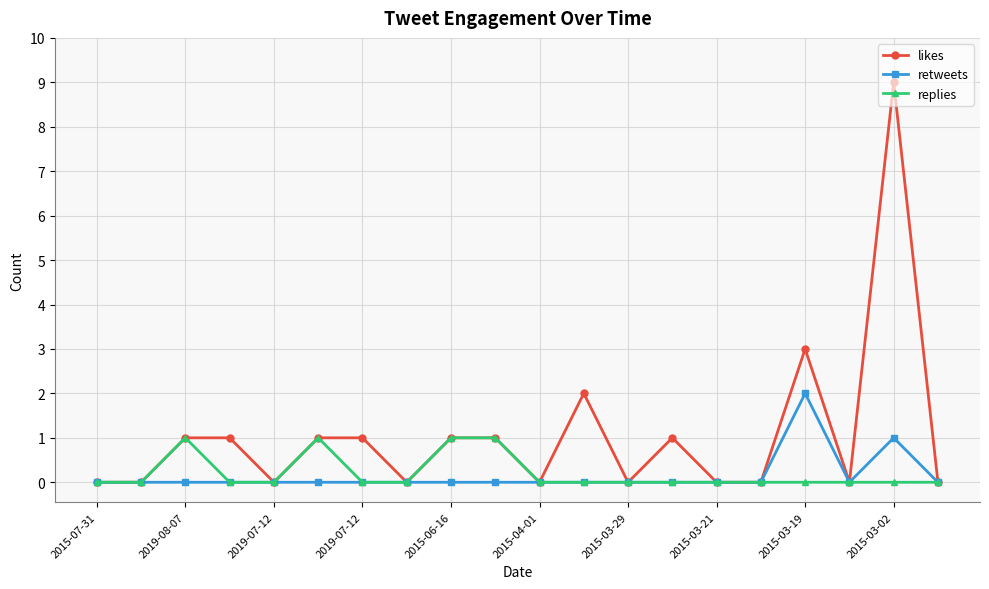

Which series has the largest total across all categories?

likes